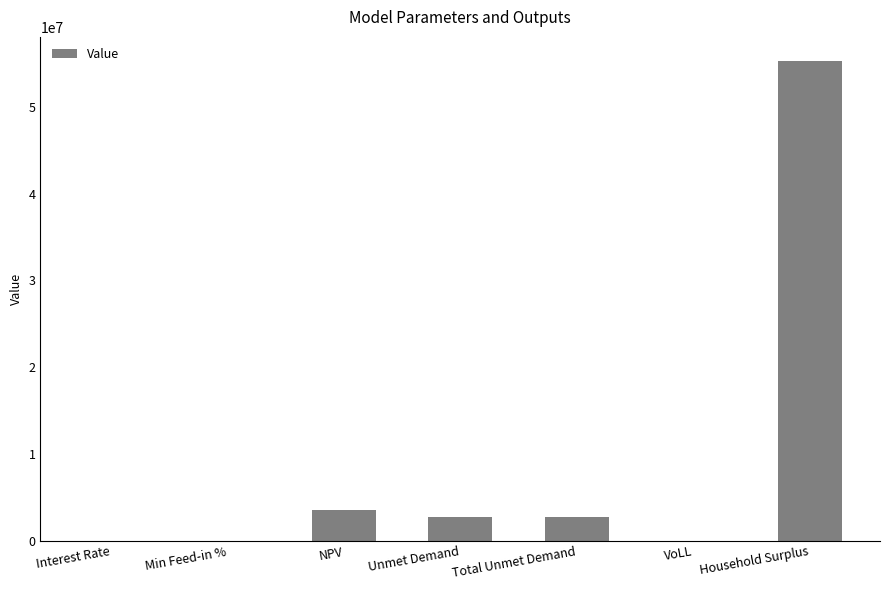

Which has a higher value, NPV or Household Surplus?

Household Surplus